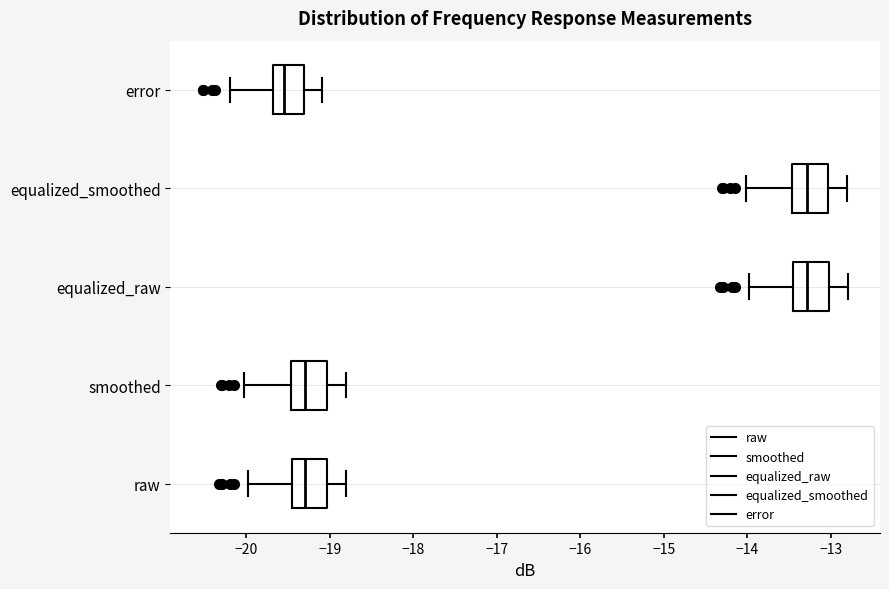

Reading bottom to top, transcribe this box plot: for each box, give where its median line is, the range the box spans, and where its two whiskers end, as read against the x-axis. The values are not printed on the chart, so give them approximately, as read against the axis.

raw: median -19.3, box -19.5 to -19.0, whiskers -20.0 to -18.8
smoothed: median -19.3, box -19.5 to -19.0, whiskers -20.0 to -18.8
equalized_raw: median -13.3, box -13.5 to -13.0, whiskers -14.0 to -12.8
equalized_smoothed: median -13.3, box -13.5 to -13.0, whiskers -14.0 to -12.8
error: median -19.5, box -19.7 to -19.3, whiskers -20.2 to -19.1